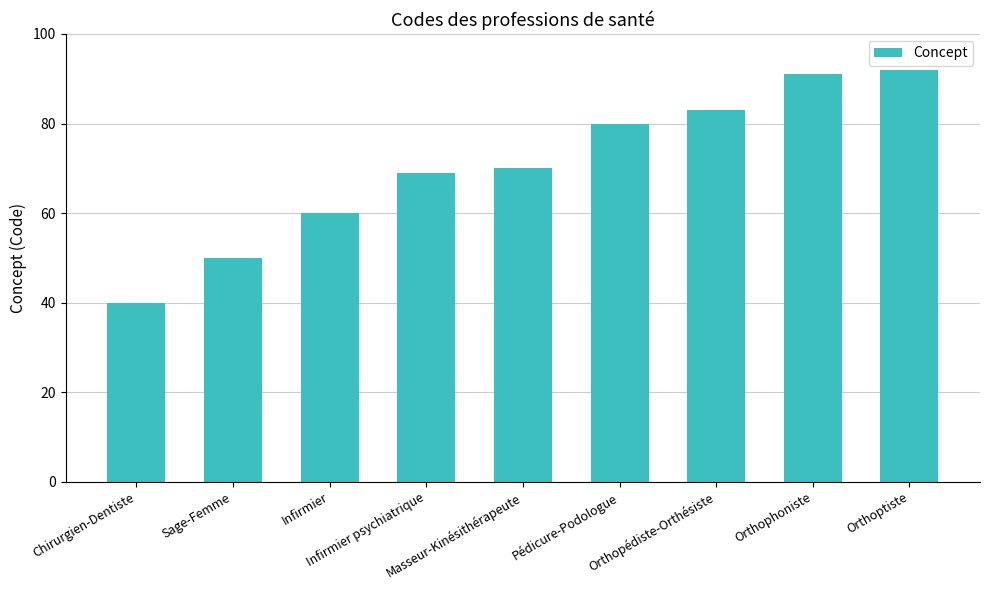

The chart shows a value of 39 at Infirmier psychiatrique. True or false?

False